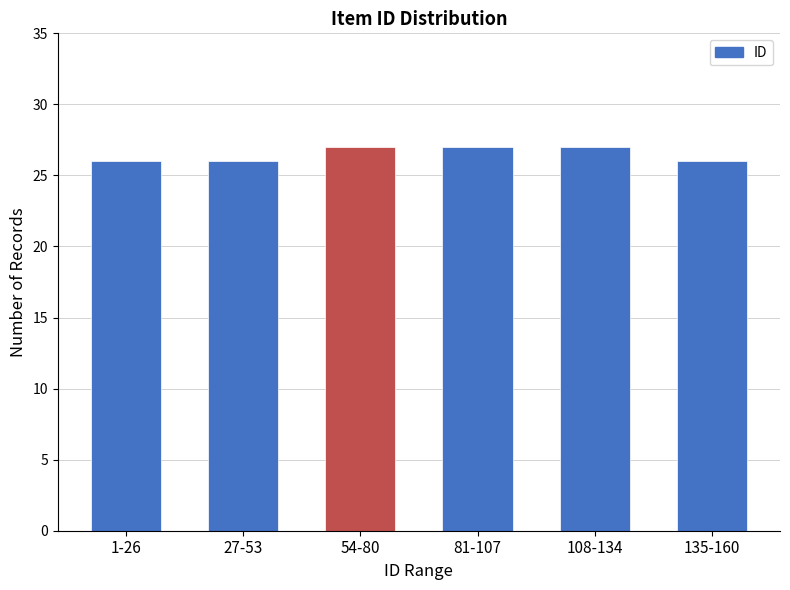

Reading left to right, transcribe all the data shown in this chart.

26	26	27	27	27	26